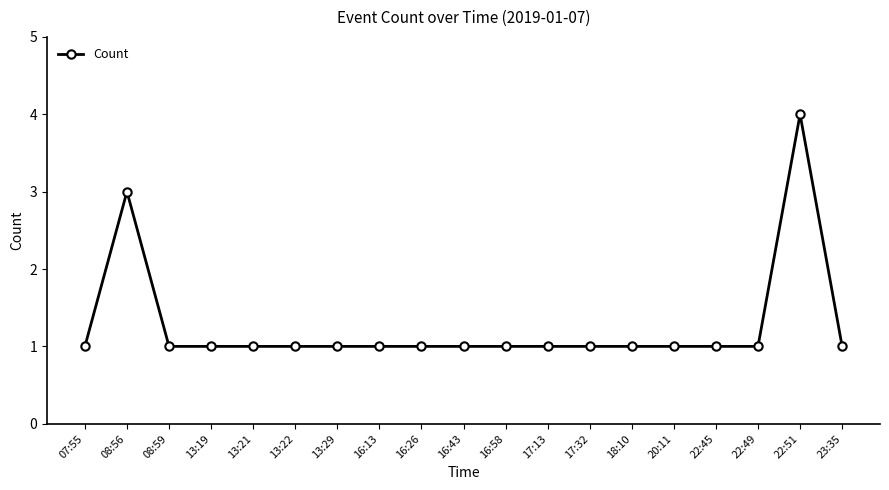

At which category does the data reach its first local peak?

08:56